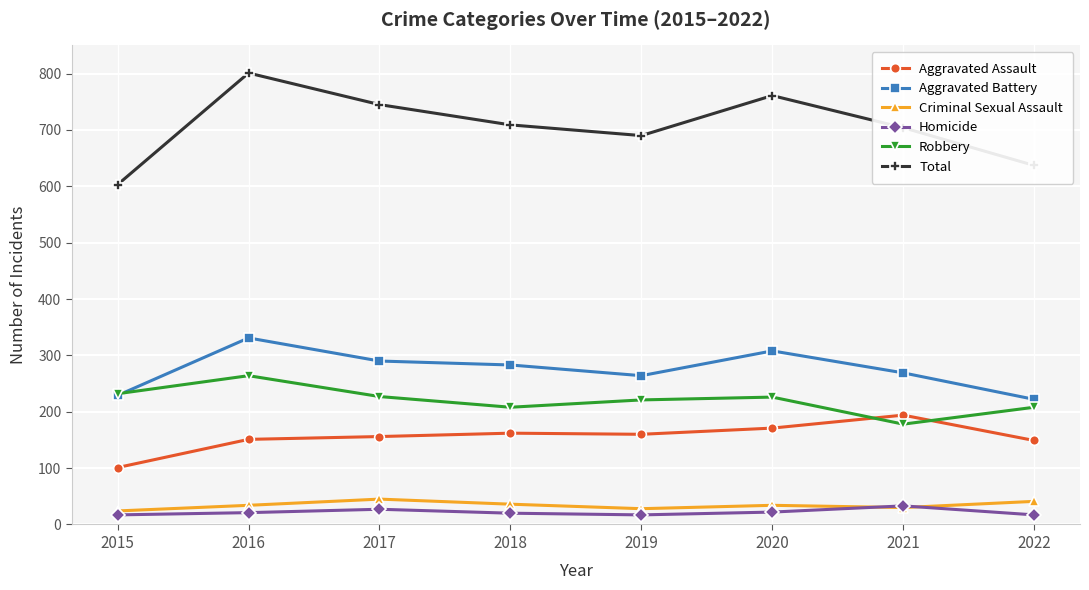

Where is the first local maximum for Robbery?

2016